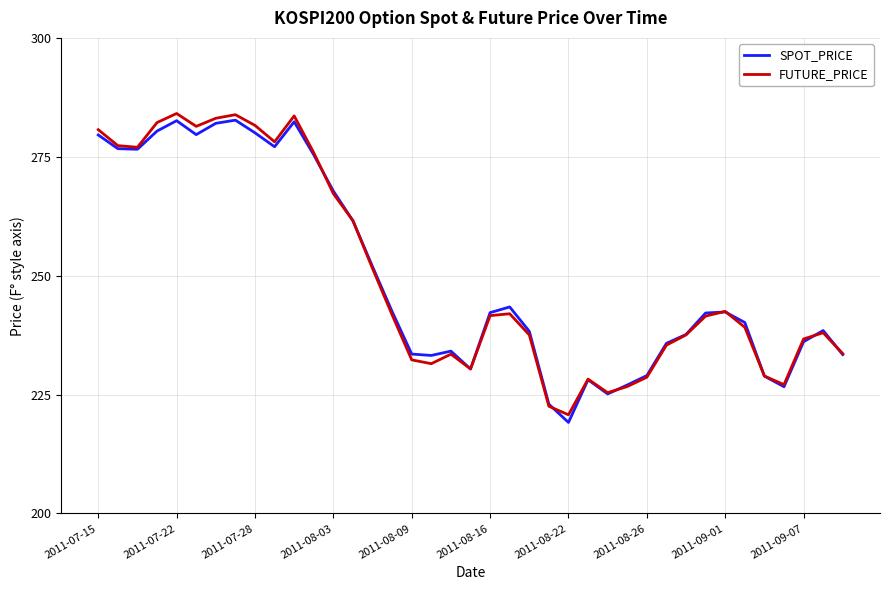

What is the highest value of the FUTURE_PRICE series?

284.1